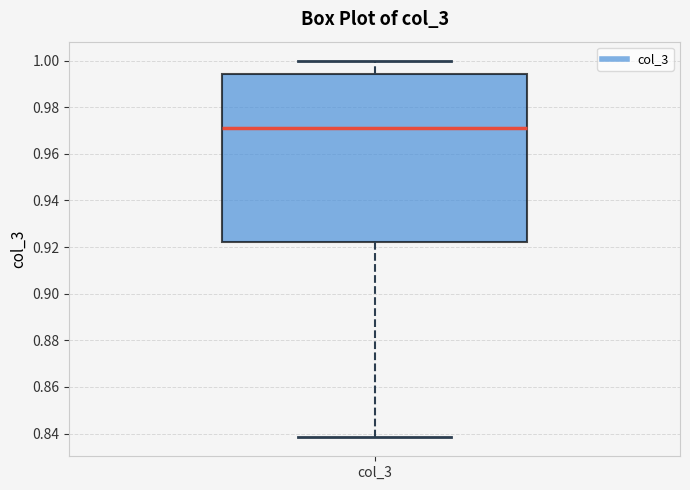

Transcribe this box plot: give where the median line is, the range the box spans, and where the two whiskers end, as read against the y-axis. The values are not printed on the chart, so give them approximately, as read against the axis.

median 0.972, box 0.922 to 0.994, whiskers 0.838 to 1.000